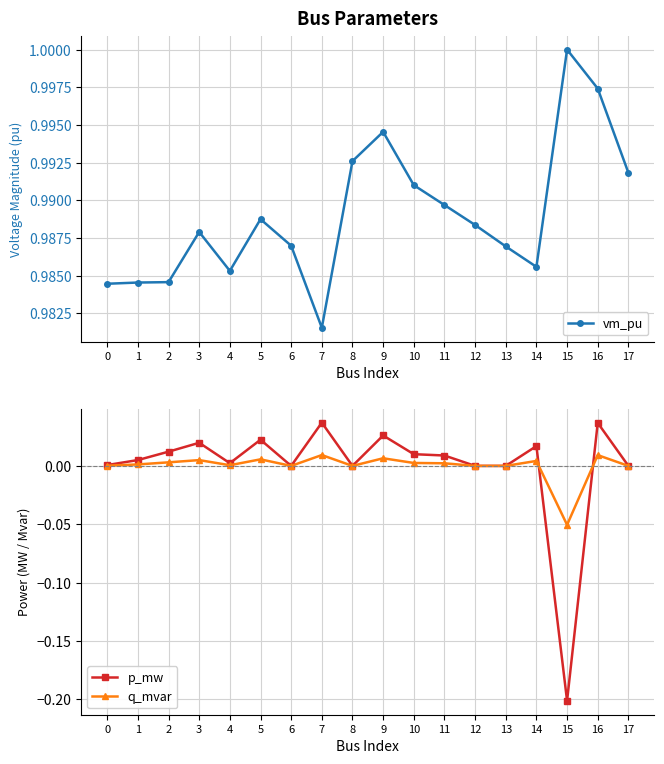

What is the difference between the highest and lowest values at 1?

1.0